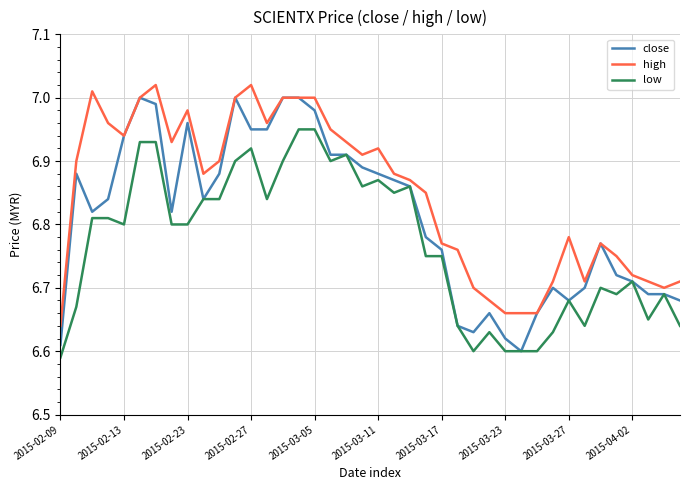

Rank the series by their average value, from lowest to highest.

low, close, high